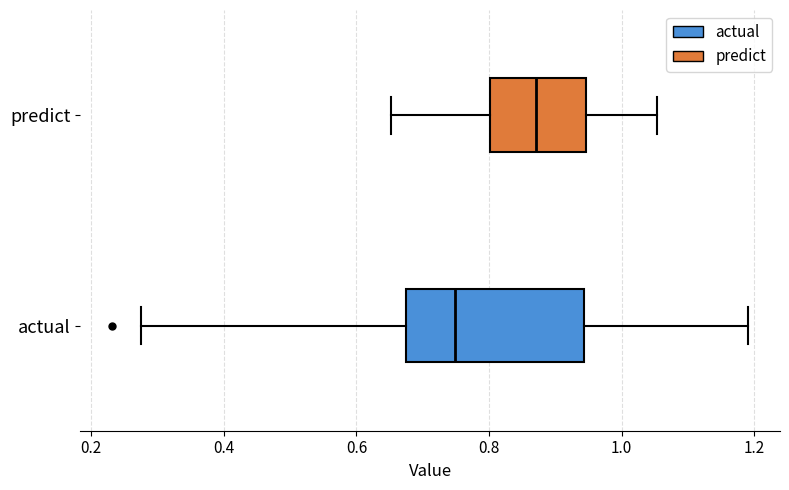

Reading bottom to top, transcribe this box plot: for each box, give where its median line is, the range the box spans, and where its two whiskers end, as read against the x-axis. The values are not printed on the chart, so give them approximately, as read against the axis.

actual: median 0.74, box 0.68 to 0.94, whiskers 0.28 to 1.20
predict: median 0.88, box 0.80 to 0.94, whiskers 0.66 to 1.06